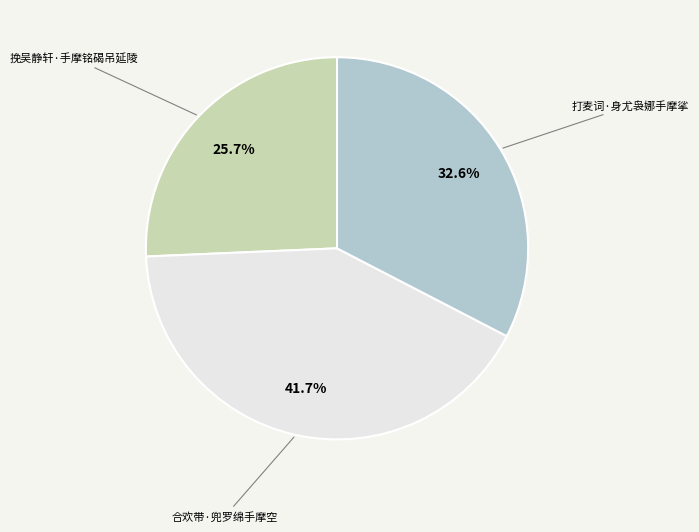

Is there a majority slice in this chart?

No